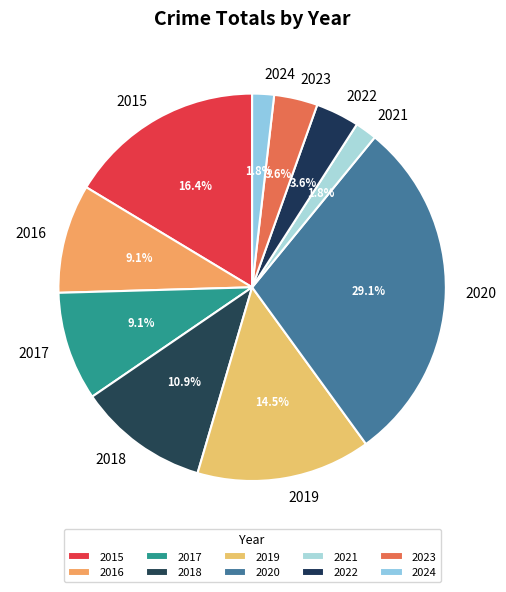

Is it true that 2019 is 20% of the pie?

False